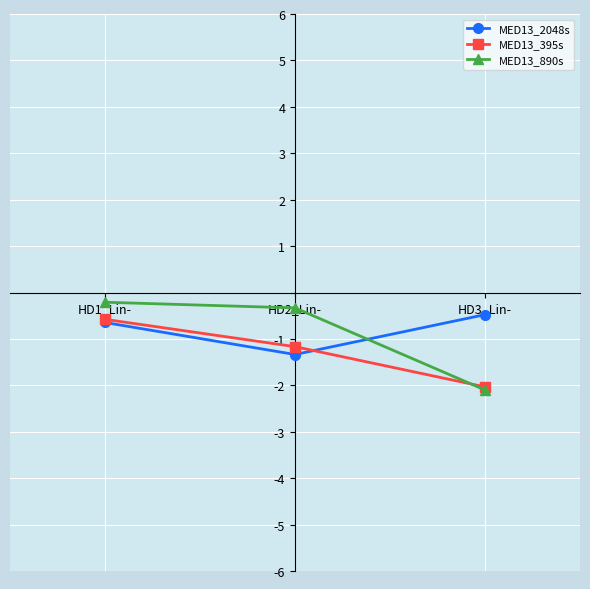

Count the number of data series in this chart.

3